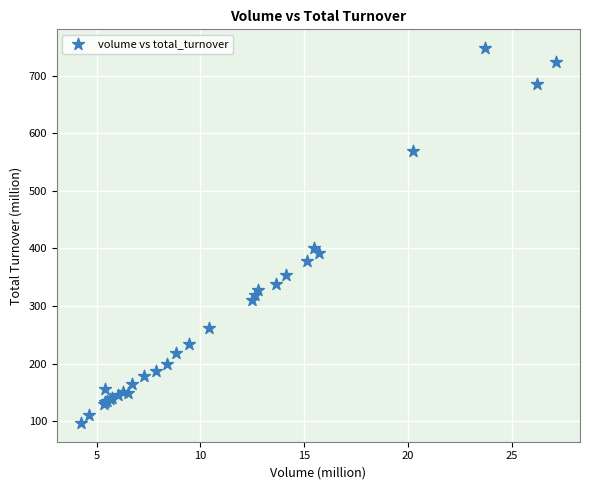

What Y value in the scatter plot is closest to 422?

401.2